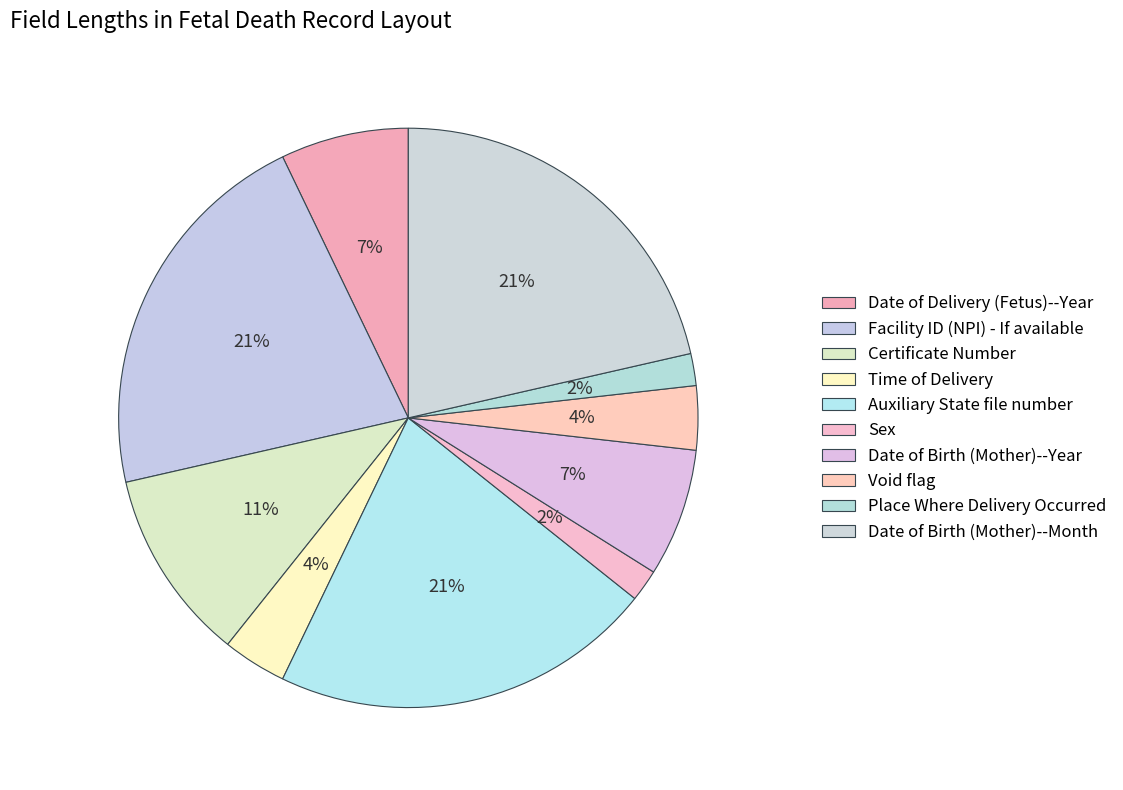

Combined, do Facility ID (NPI) - If available and Date of Delivery (Fetus)--Year account for over 50%?

No